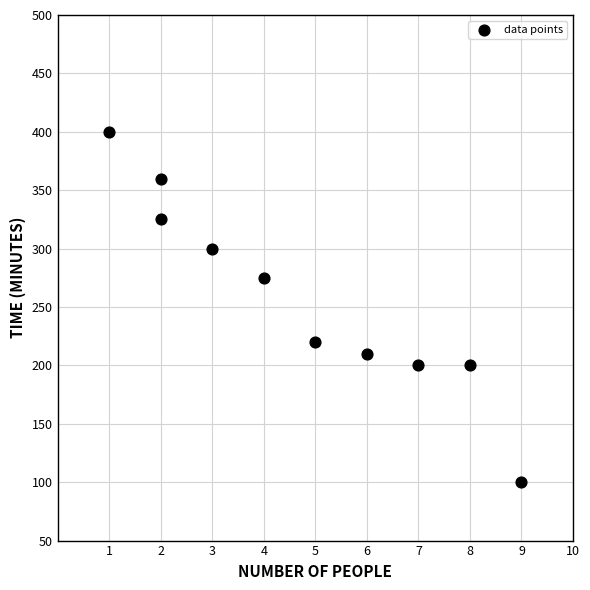

What Y value in the scatter plot is closest to 250?

275